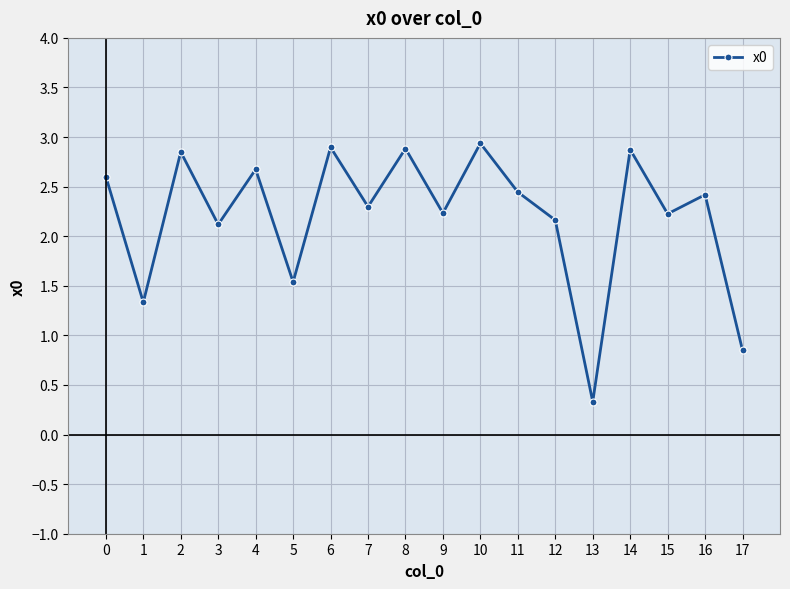

True or false: there are more than 2 points higher than both neighbors.

True